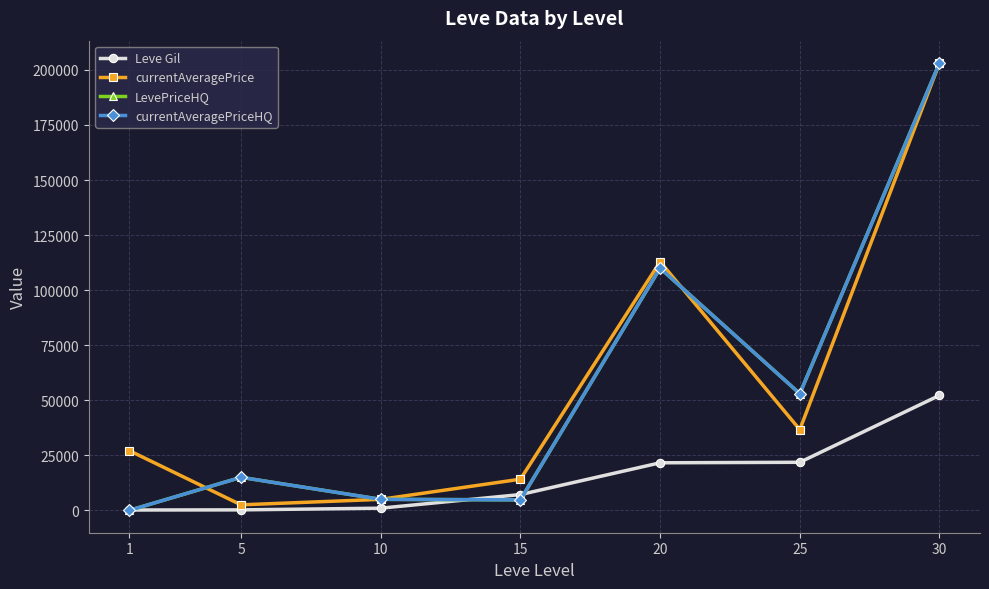

What is the sum of all currentAveragePriceHQ values?

390884